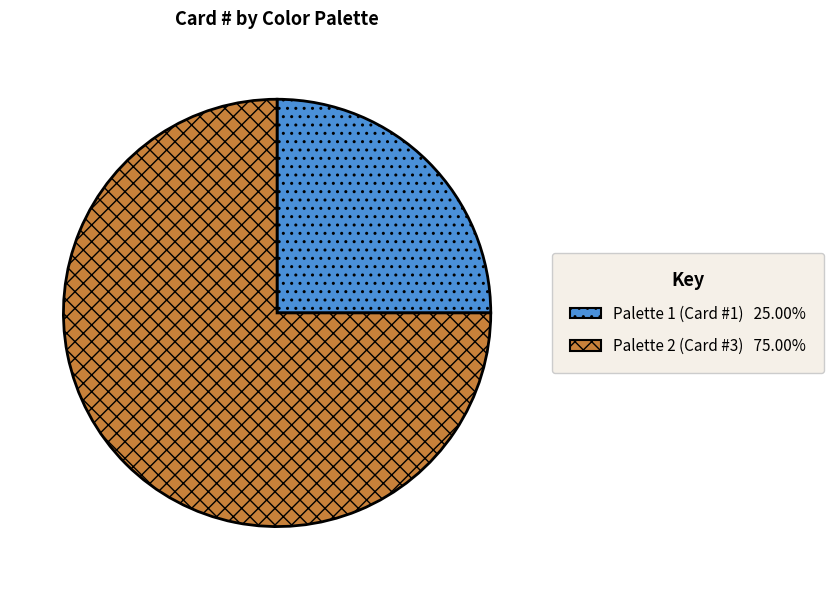

How many segments does this pie chart have?

2